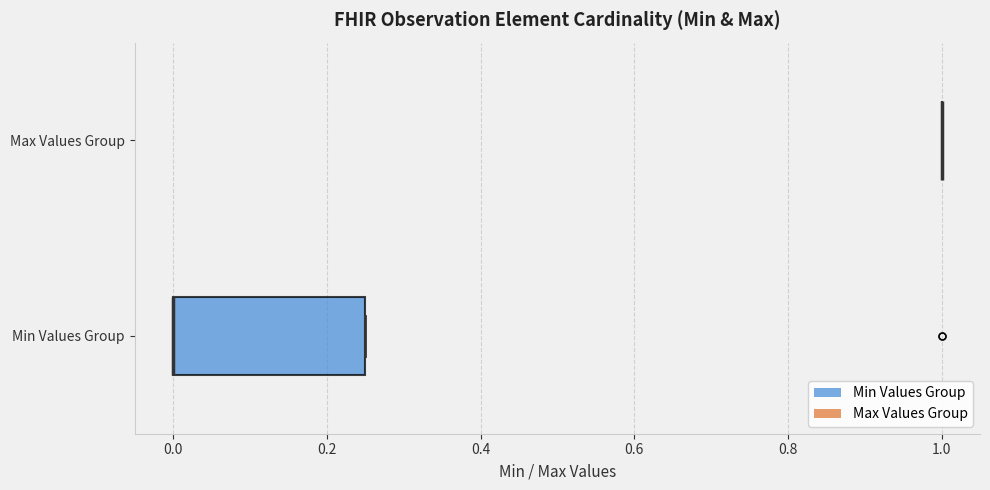

Which box is the widest, from its left edge to its right edge?

Min Values Group